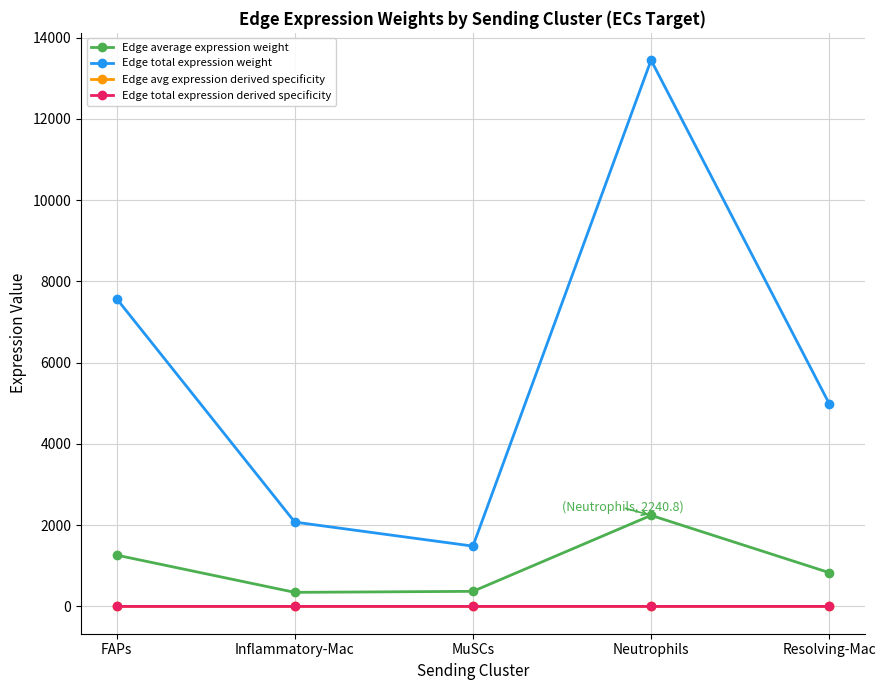

Count the Edge total expression derived specificity values in the range 0 to 1.

5